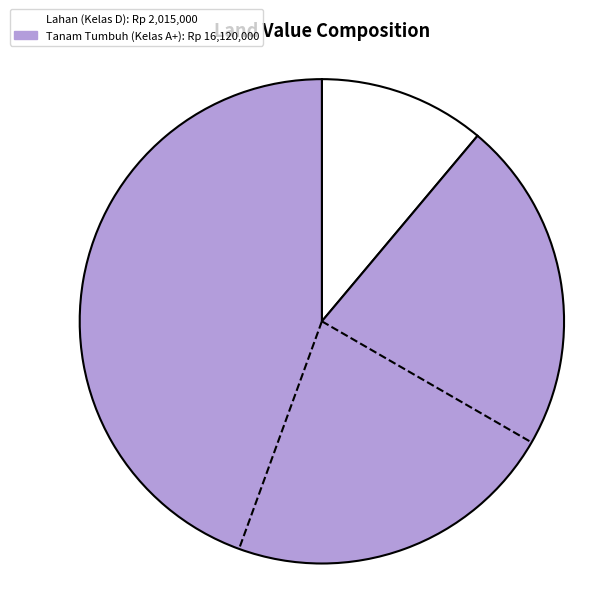

Is there a majority slice in this chart?

Yes